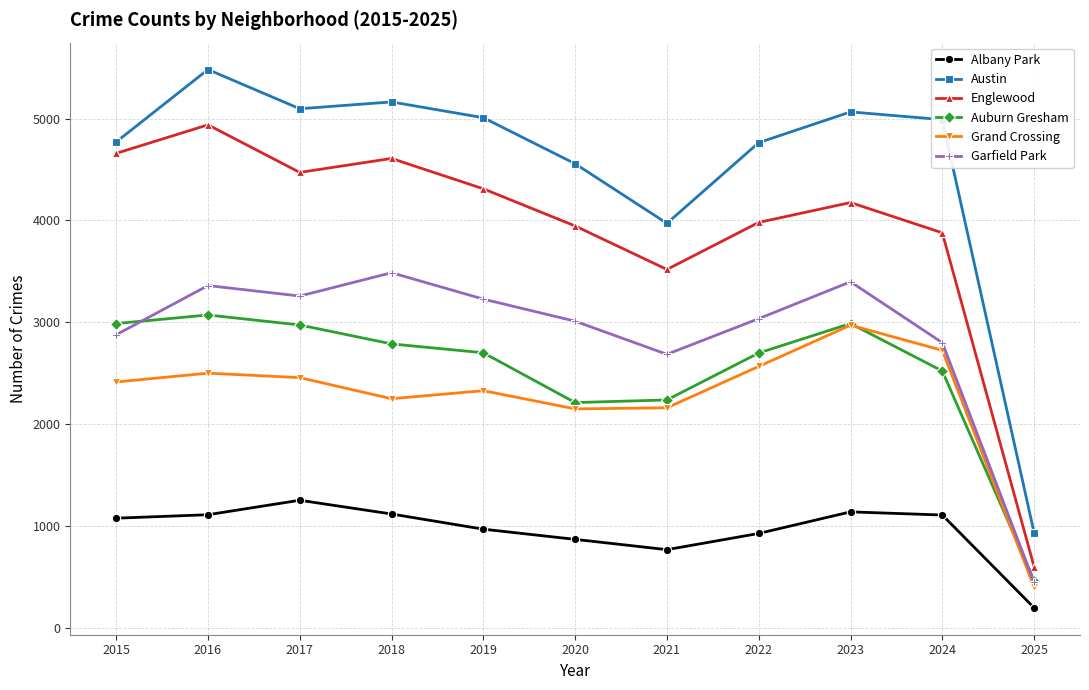

True or false: Albany Park and Auburn Gresham cross at least once.

False